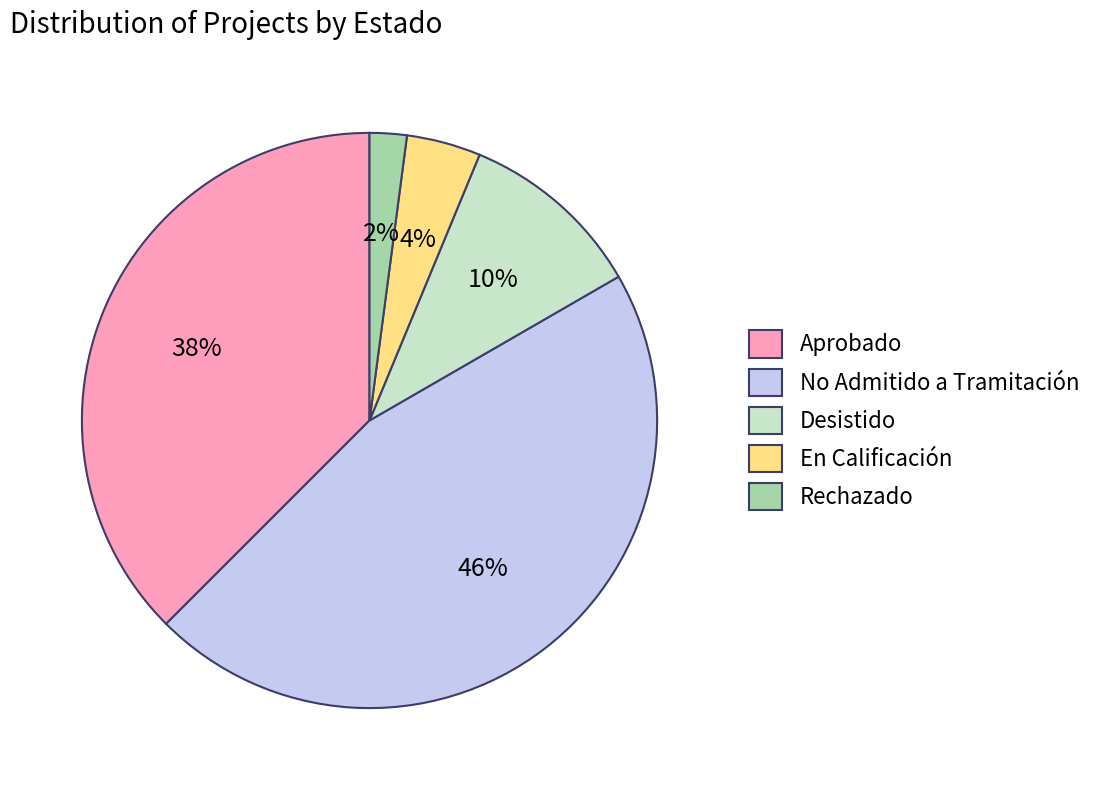

What percentage is the Rechazado slice, to the nearest percent?

2%